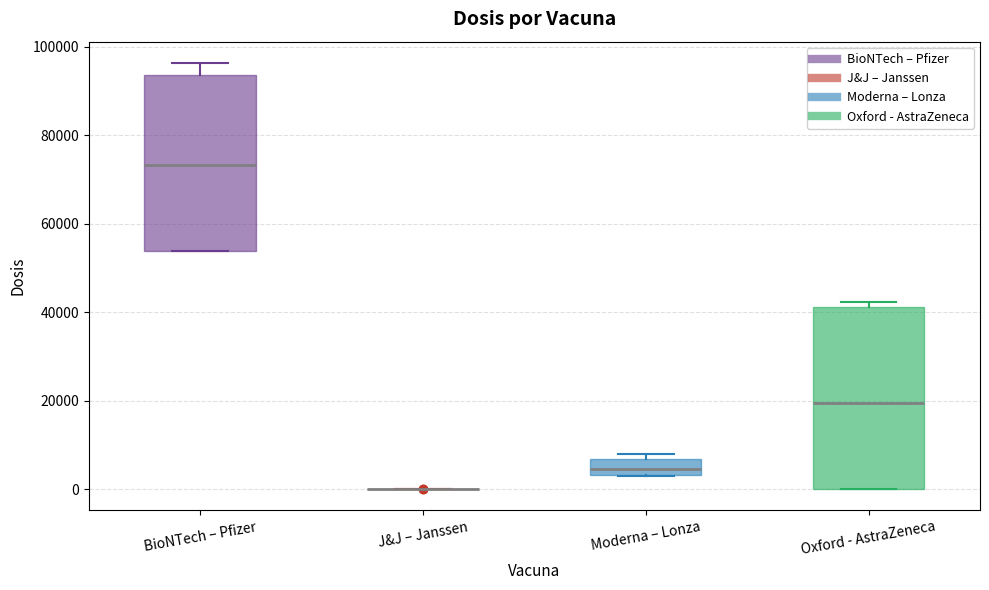

Where does the upper whisker of the box for BioNTech – Pfizer end on the y-axis? The values are not printed on the chart, so give them approximately, as read against the axis.

96000